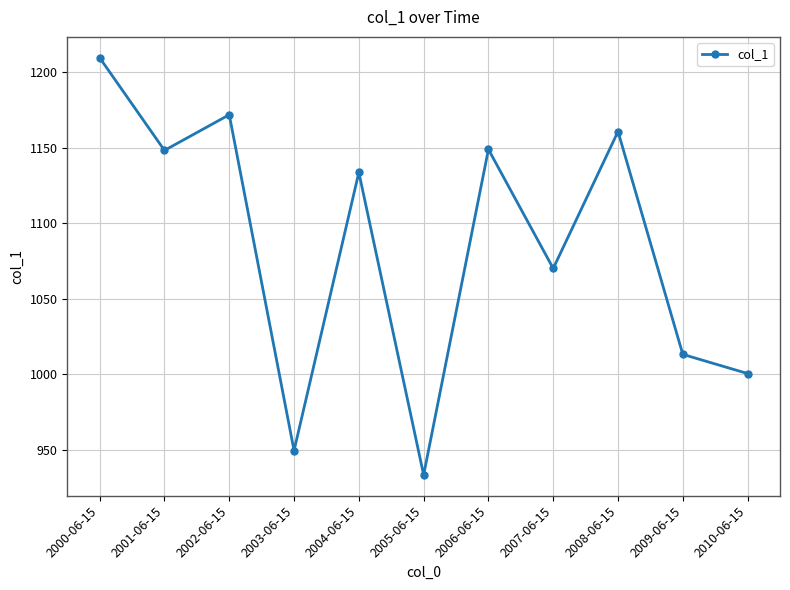

What is the difference between the maximum and minimum values?

276.4